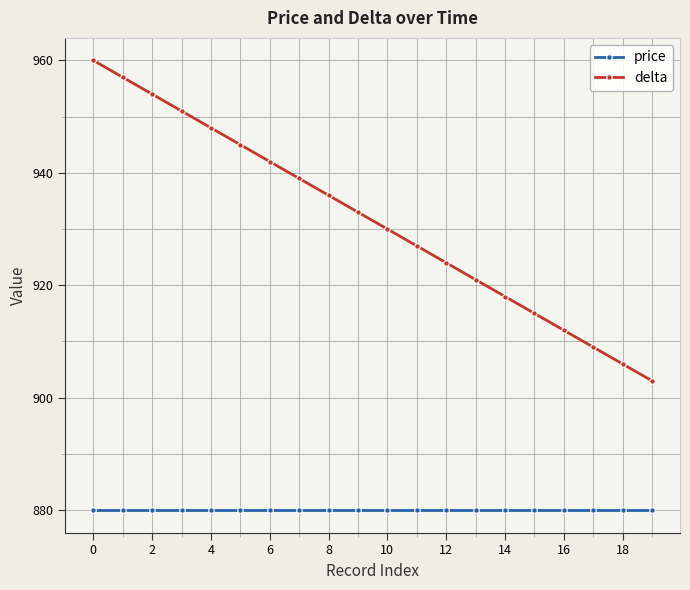

Reading left to right, what are all the values shown in this chart?

price: 880	880	880	880	880	880	880	880	880	880	880	880	880	880	880	880	880	880	880	880
delta: 960	957	954	951	948	945	942	939	936	933	930	927	924	921	918	915	912	909	906	903